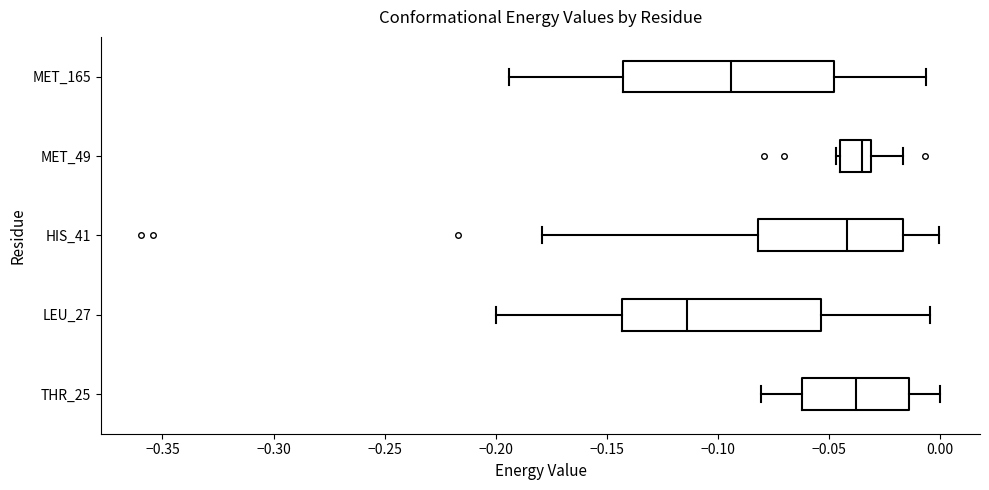

Reading bottom to top, transcribe this box plot: for each box, give where its median line is, the range the box spans, and where its two whiskers end, as read against the x-axis. The values are not printed on the chart, so give them approximately, as read against the axis.

THR_25: median -0.040, box -0.060 to -0.015, whiskers -0.080 to 0.000
LEU_27: median -0.115, box -0.145 to -0.055, whiskers -0.200 to -0.005
HIS_41: median -0.040, box -0.080 to -0.015, whiskers -0.180 to 0.000
MET_49: median -0.035, box -0.045 to -0.030, whiskers -0.045 (just left of the box's left edge) to -0.015
MET_165: median -0.095, box -0.145 to -0.050, whiskers -0.195 to -0.005